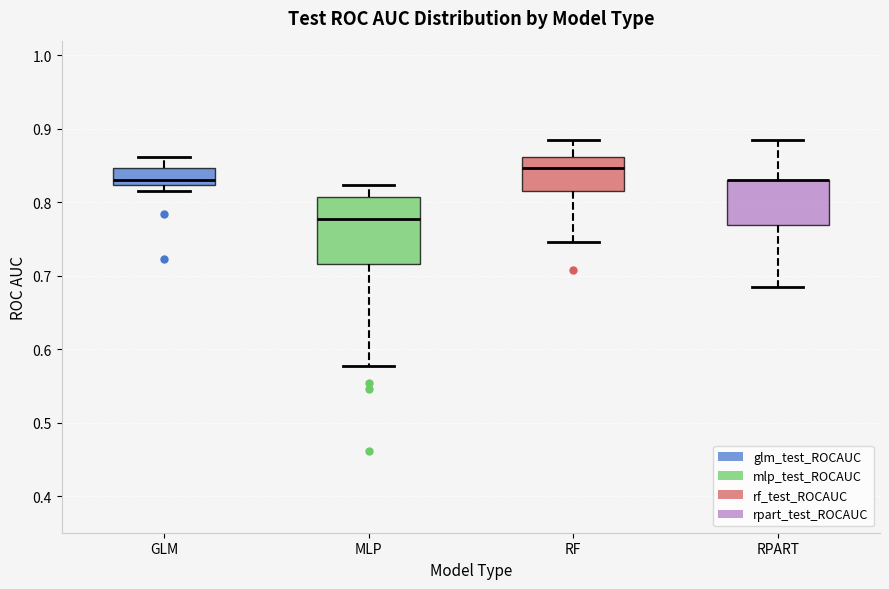

Where does the upper whisker of the box for MLP end on the y-axis? The values are not printed on the chart, so give them approximately, as read against the axis.

0.82